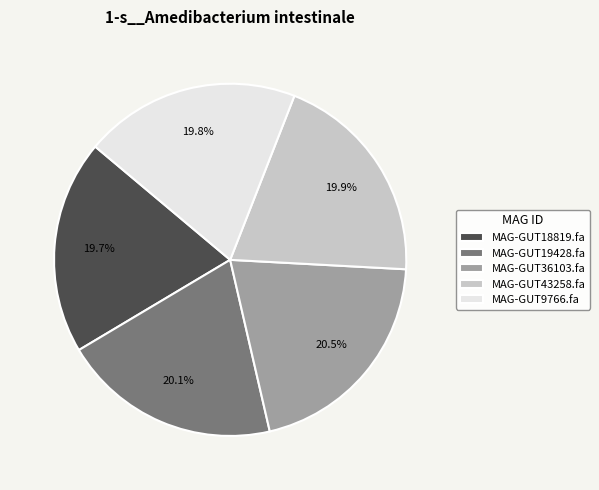

Combined, what portion of the pie is MAG-GUT19428.fa and MAG-GUT36103.fa?

40.6%